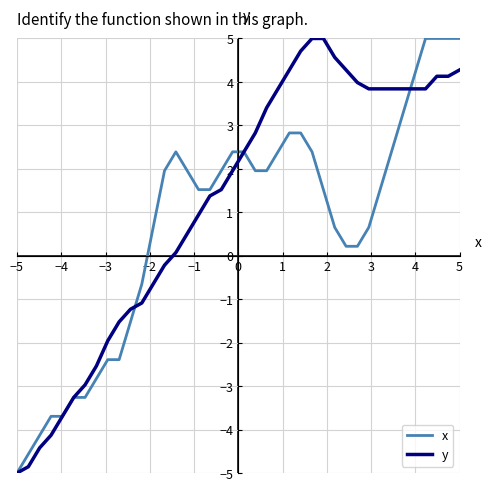

How many values in x are below zero?

12